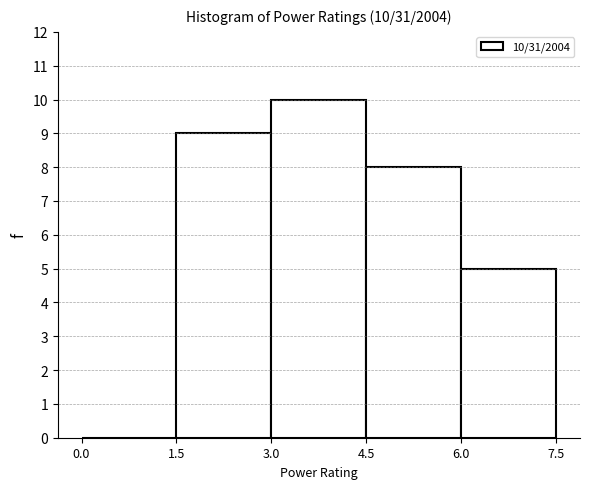

Over which range of the x-axis is the bar tallest?

3.0 to 4.5